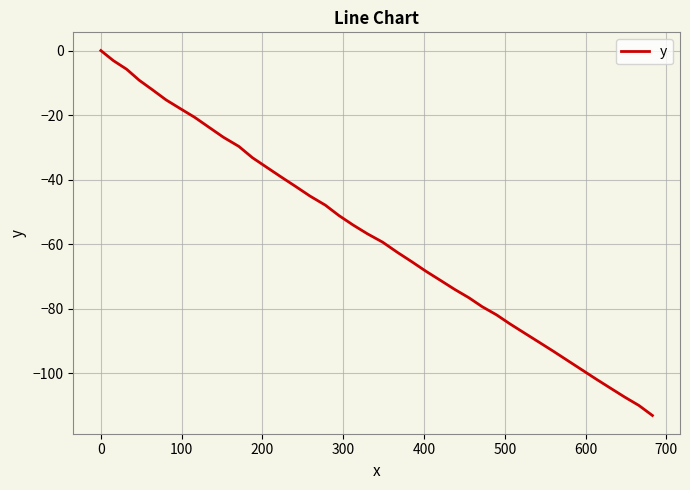

What is the smallest value displayed?

-113.1